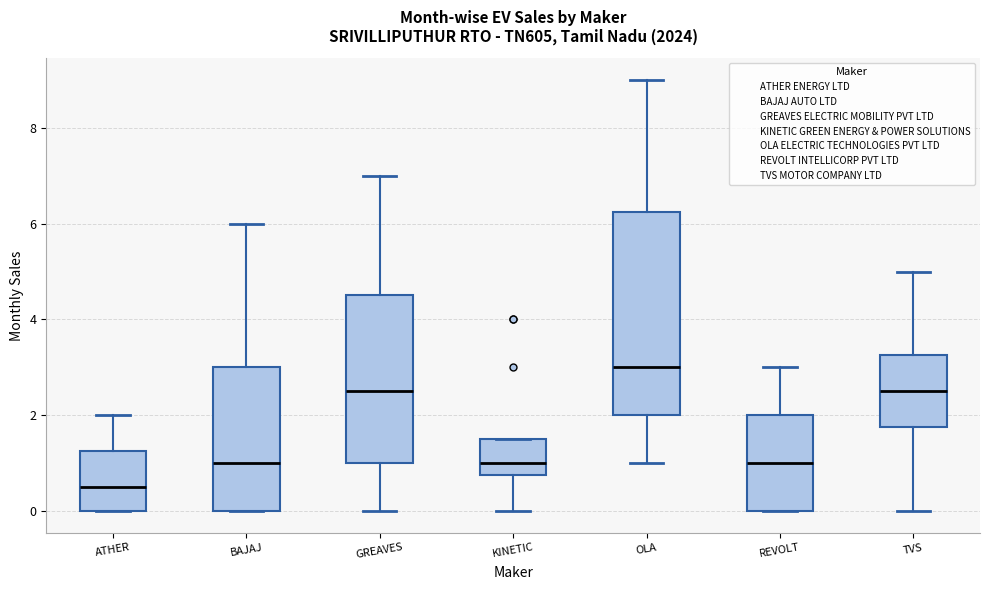

Reading left to right, read every box against the y-axis: the position of its median line, the range the box covers, and the ends of its whiskers. The values are not printed on the chart, so give them approximately, as read against the axis.

ATHER: median 0.6, box 0.0 to 1.2, whiskers 0.0 to 2.0
BAJAJ: median 1.0, box 0.0 to 3.0, whiskers 0.0 to 6.0
GREAVES: median 2.6, box 1.0 to 4.6, whiskers 0.0 to 7.0
KINETIC: median 1.0, box 0.8 to 1.6, whiskers 0.0 to 1.6
OLA: median 3.0, box 2.0 to 6.2, whiskers 1.0 to 9.0
REVOLT: median 1.0, box 0.0 to 2.0, whiskers 0.0 to 3.0
TVS: median 2.6, box 1.8 to 3.2, whiskers 0.0 to 5.0